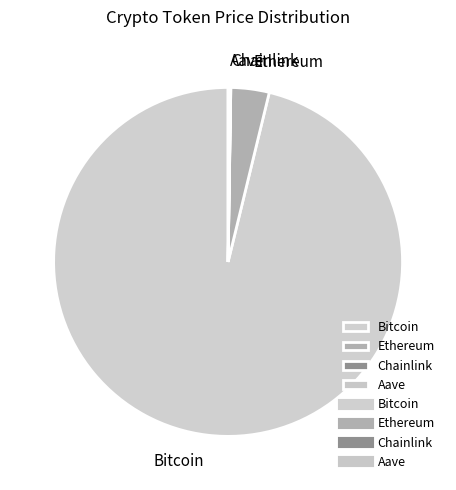

Approximately how many times larger is the value at Bitcoin compared to Ethereum?

27.1